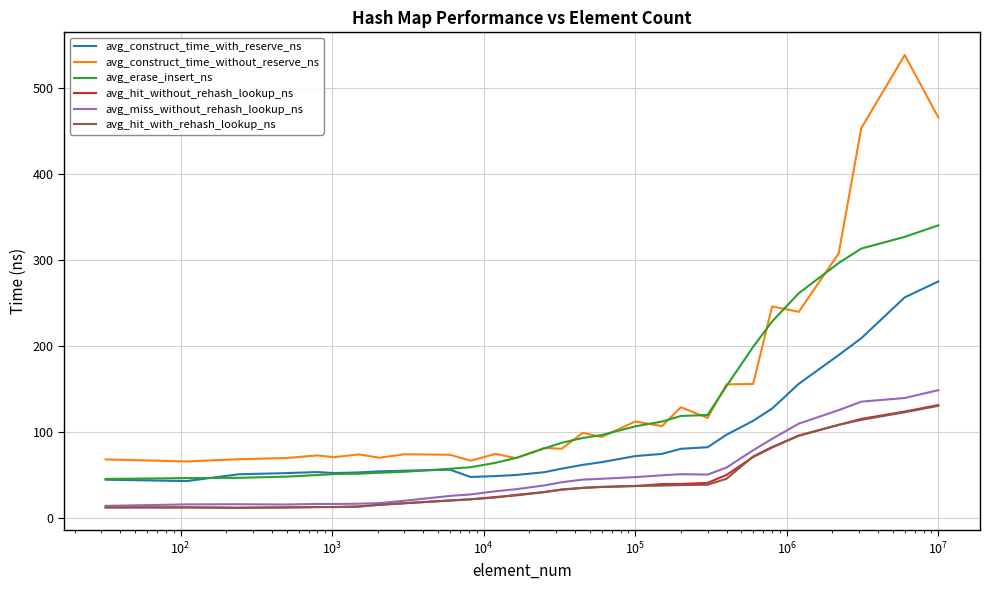

What is the minimum value shown in the chart?

11.7